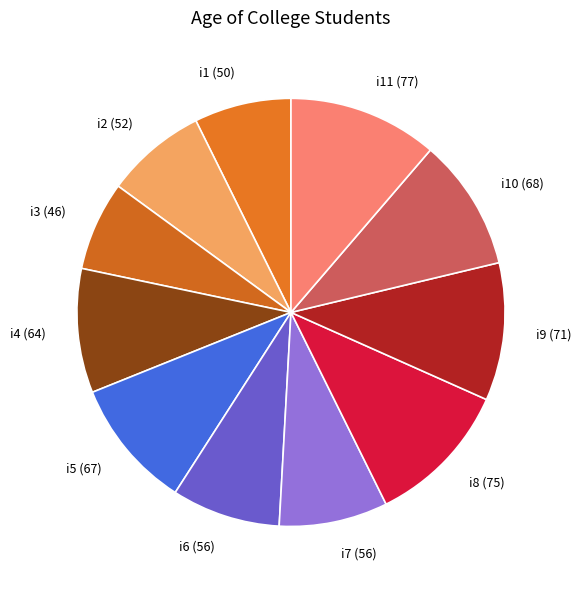

Is it true that i11 (77) is 11% of the pie?

True